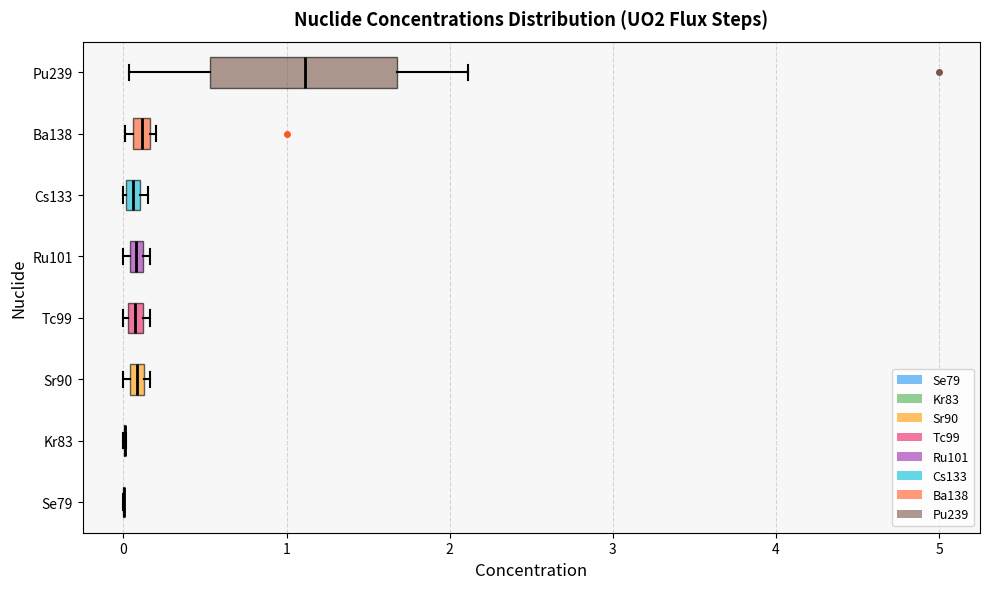

Which box is the widest, from its left edge to its right edge?

Pu239